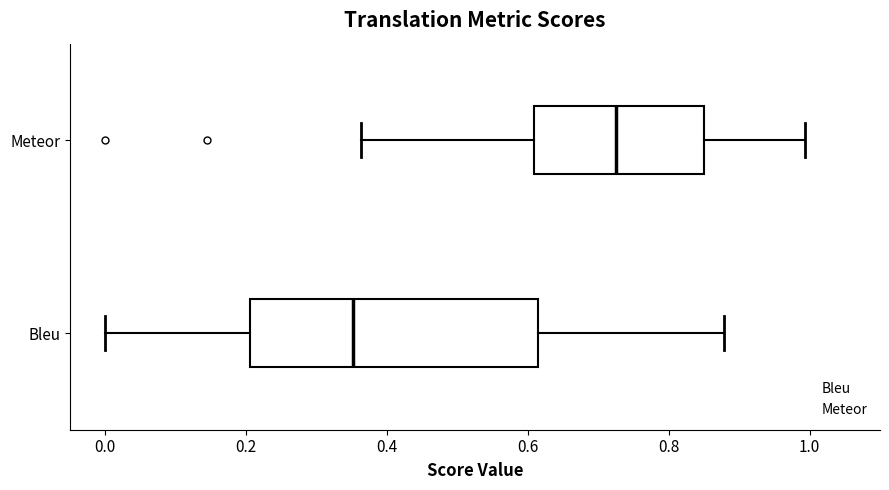

Which box's median line is the furthest to the right?

Meteor